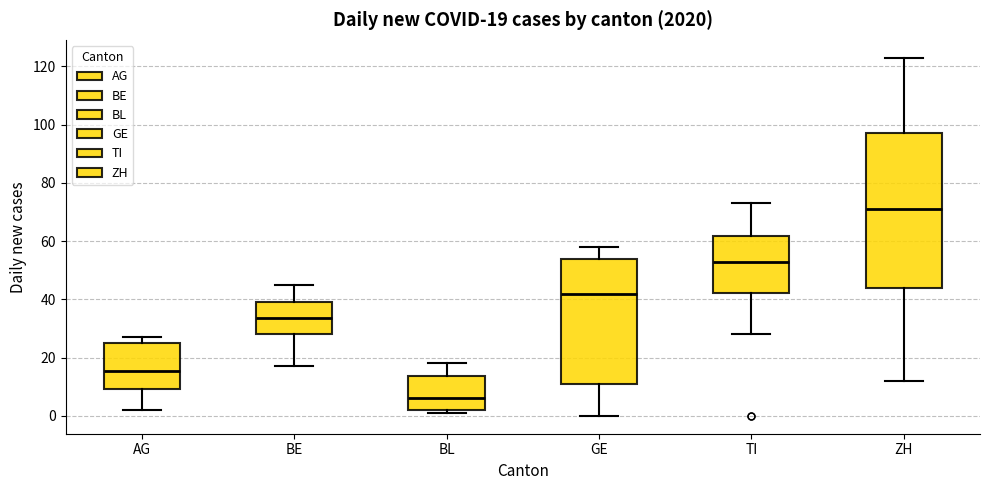

Which box has the lowest median line?

BL